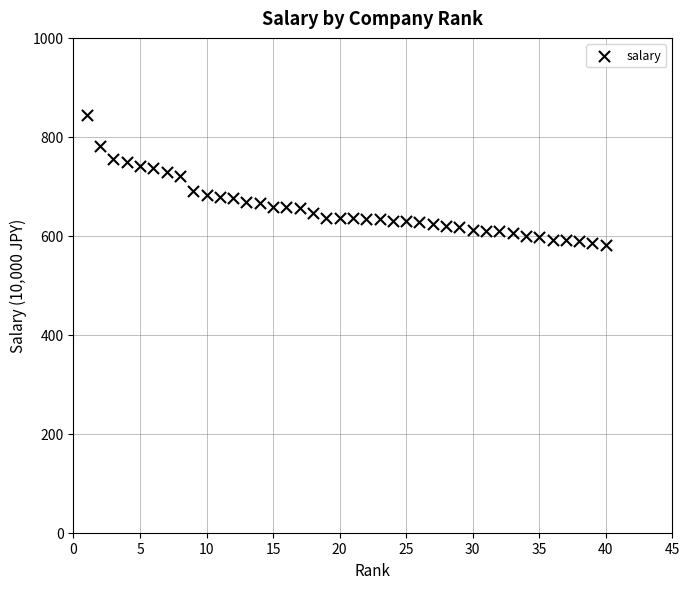

What is the range of X values (max minus min)?

39